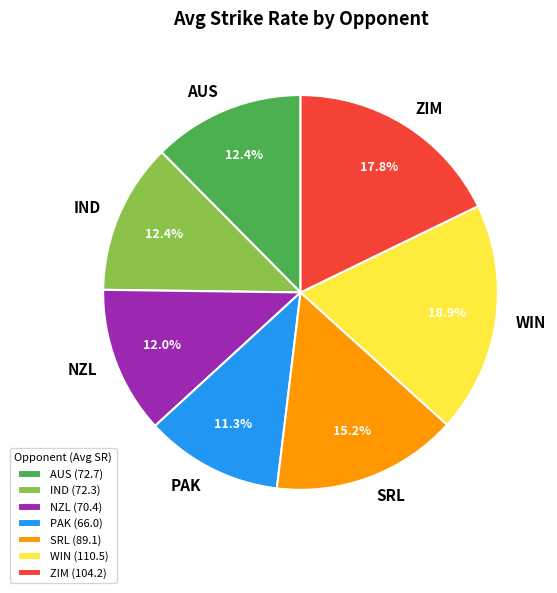

What is the ratio of the value at ZIM to the value at SRL?

1.2